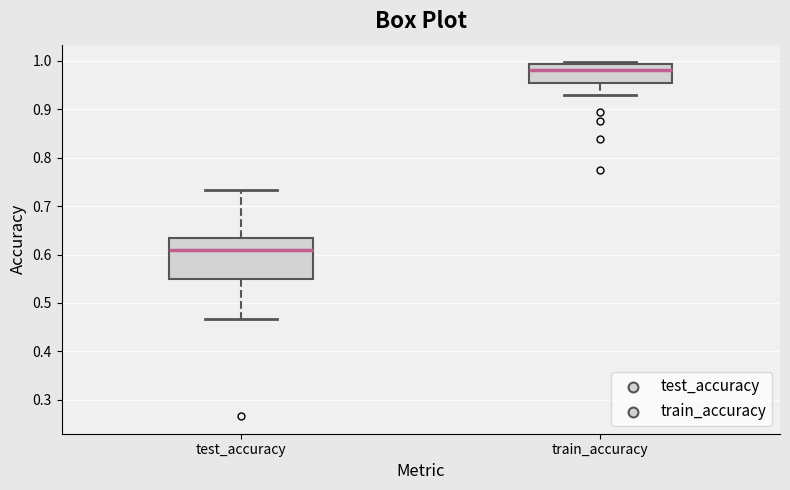

Which box is the tallest, from its lower edge to its upper edge?

test_accuracy